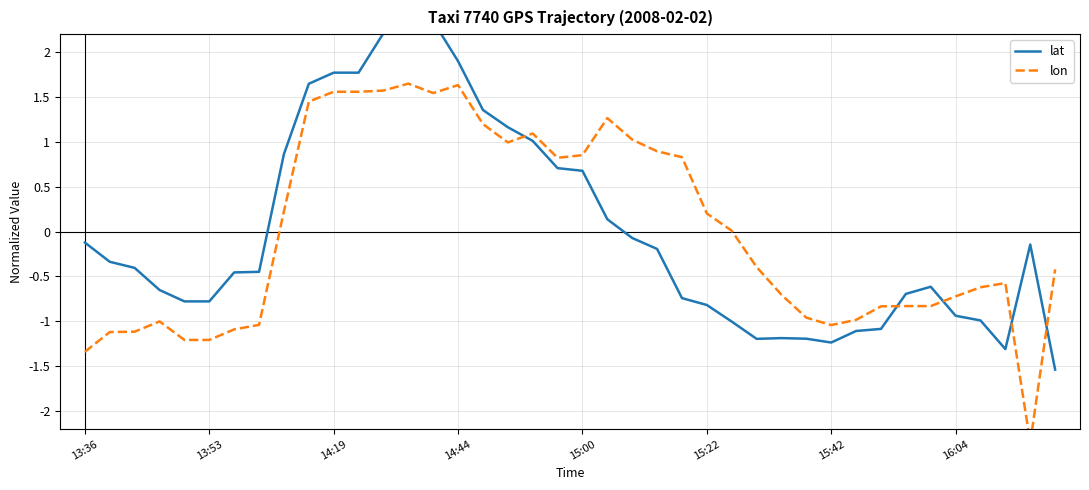

How many times do lat and lon cross each other?

5